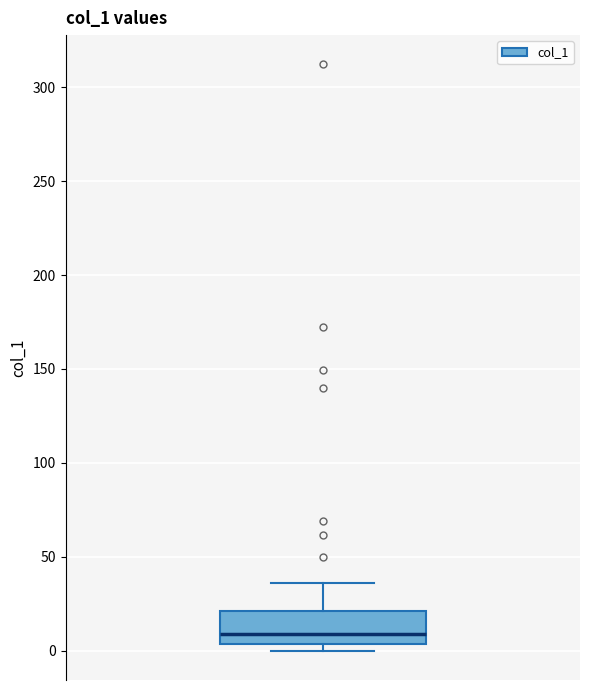

Where does the median line of the box sit on the y-axis? The values are not printed on the chart, so give them approximately, as read against the axis.

10